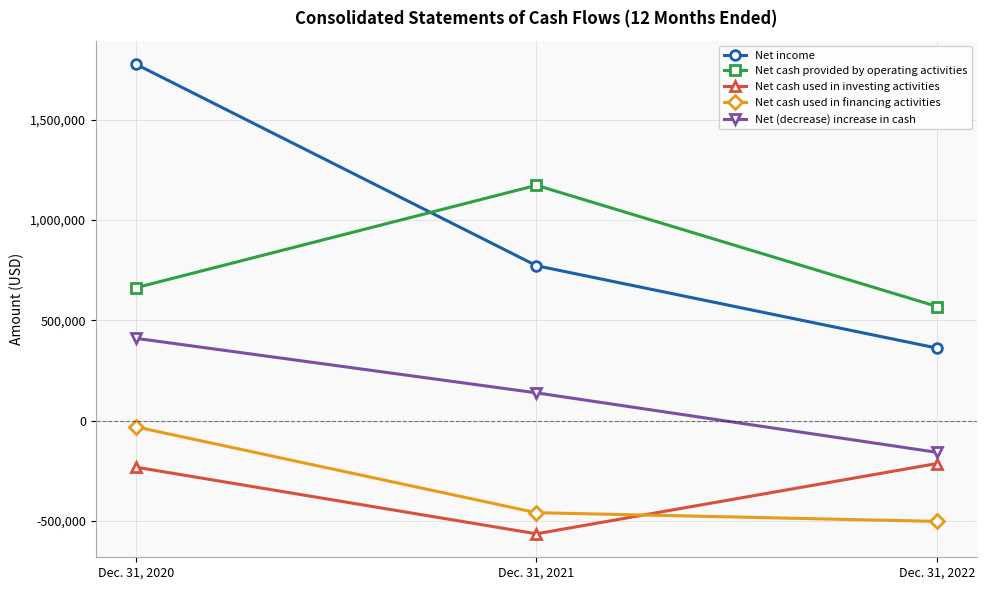

How many values in the Net cash used in investing activities series are below -231506?

1